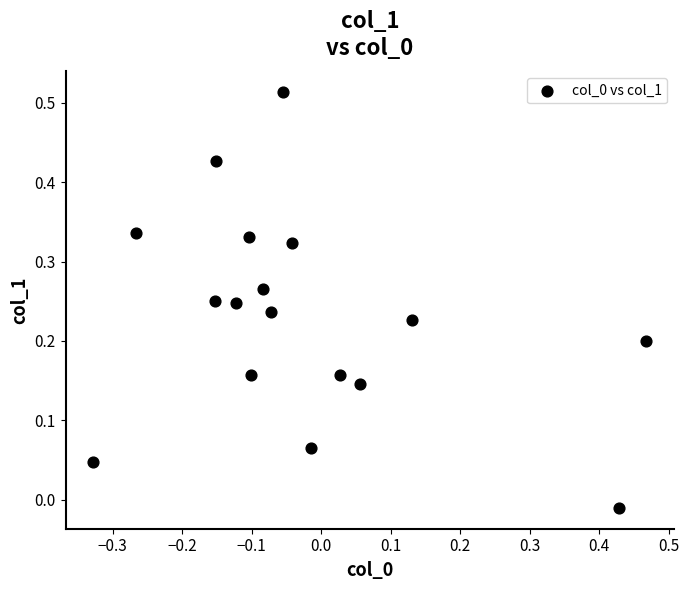

What is the range of X values (max minus min)?

0.8